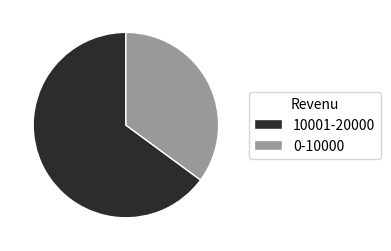

How many slices are in this pie chart?

2